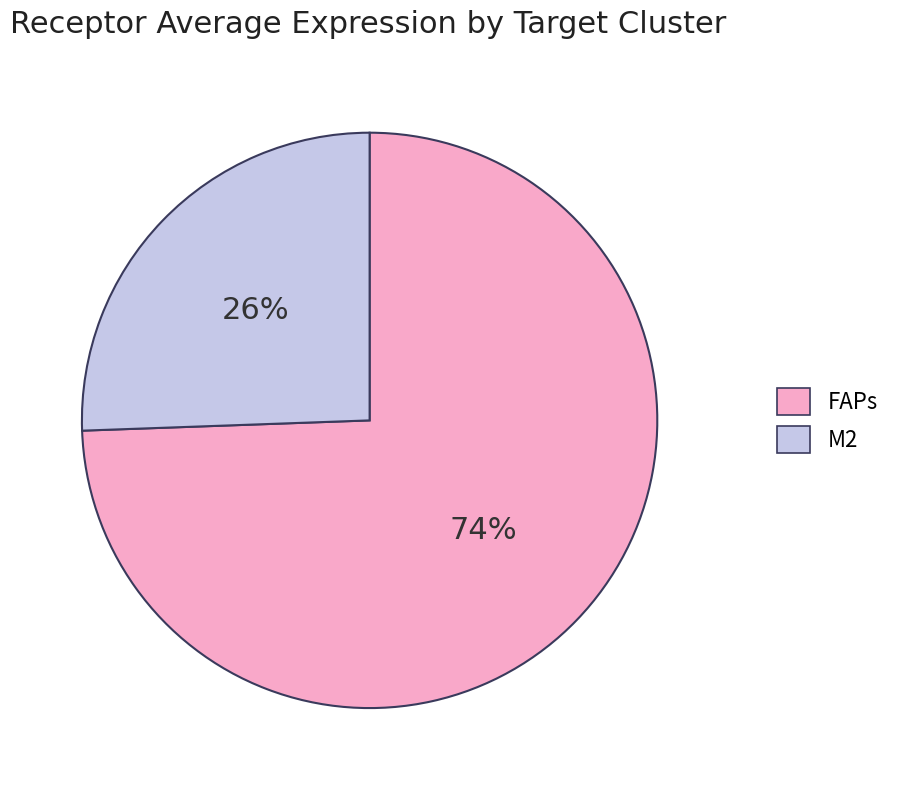

Which has a higher value, M2 or FAPs?

FAPs